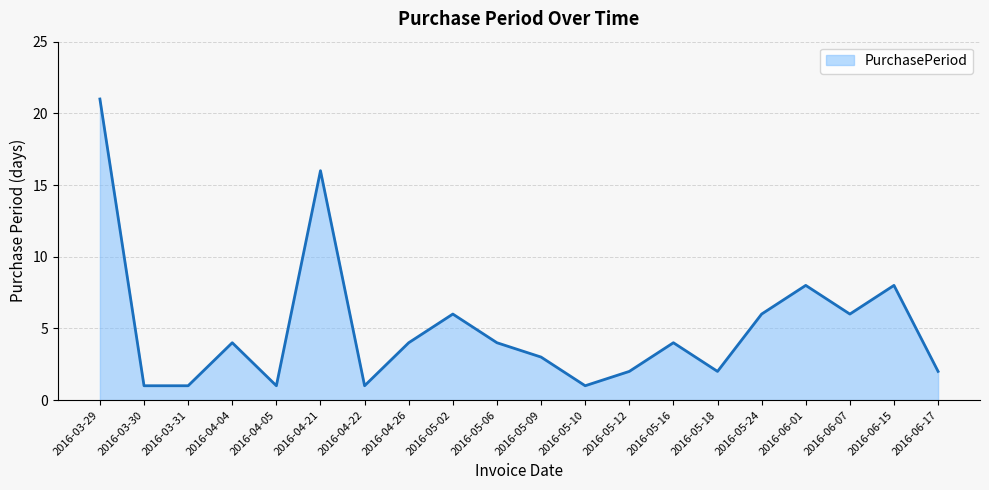

Which has a higher value, 2016-05-02 or 2016-05-06?

2016-05-02